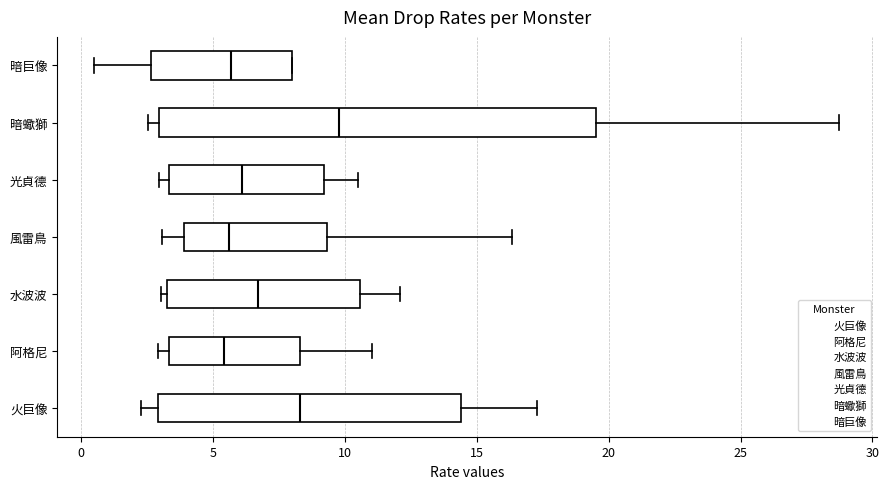

Where does the right whisker of the box for 水波波 end on the x-axis? The values are not printed on the chart, so give them approximately, as read against the axis.

12.0